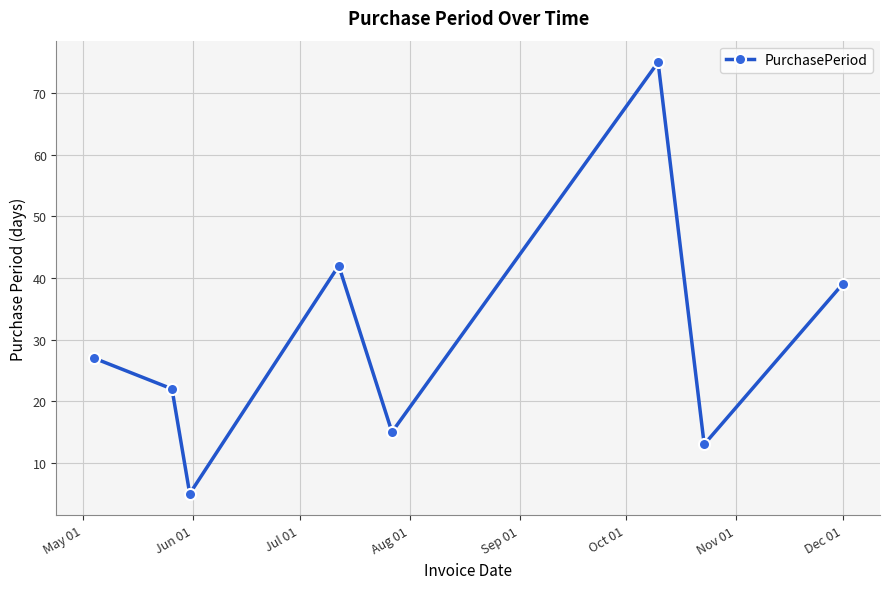

Reading right to left, list all the values displayed in this chart.

39	13	75	15	42	5	22	27